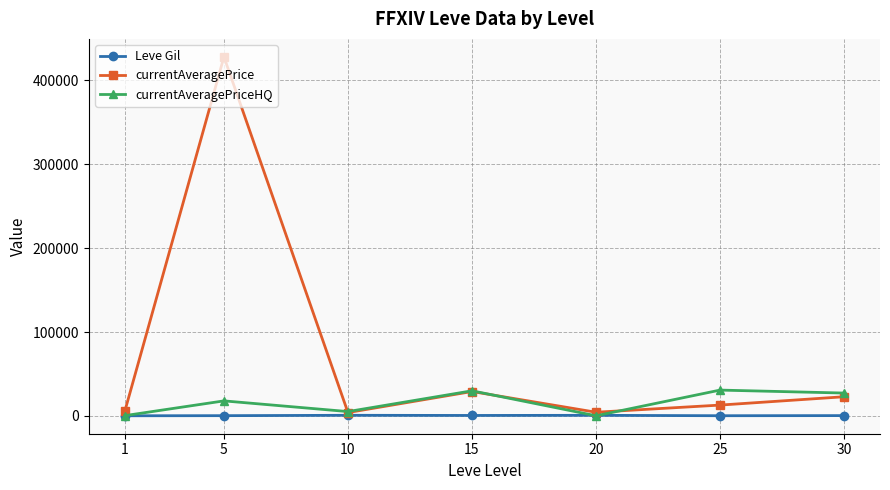

Which series ends up on top after the final intersection of Leve Gil and currentAveragePriceHQ?

currentAveragePriceHQ